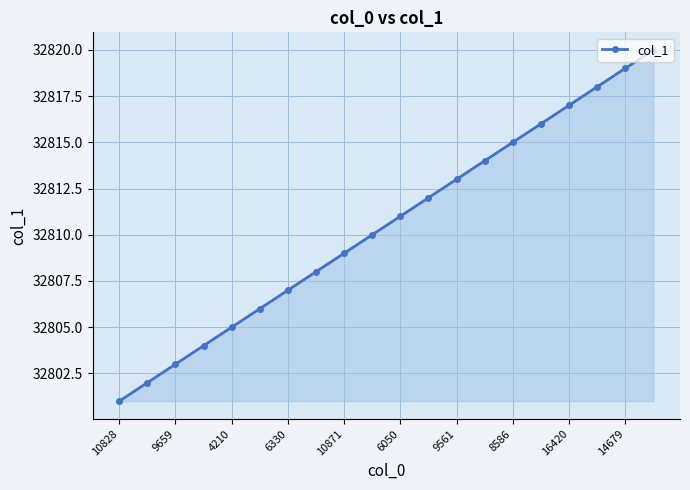

What is the difference between the second highest and second lowest values?

17